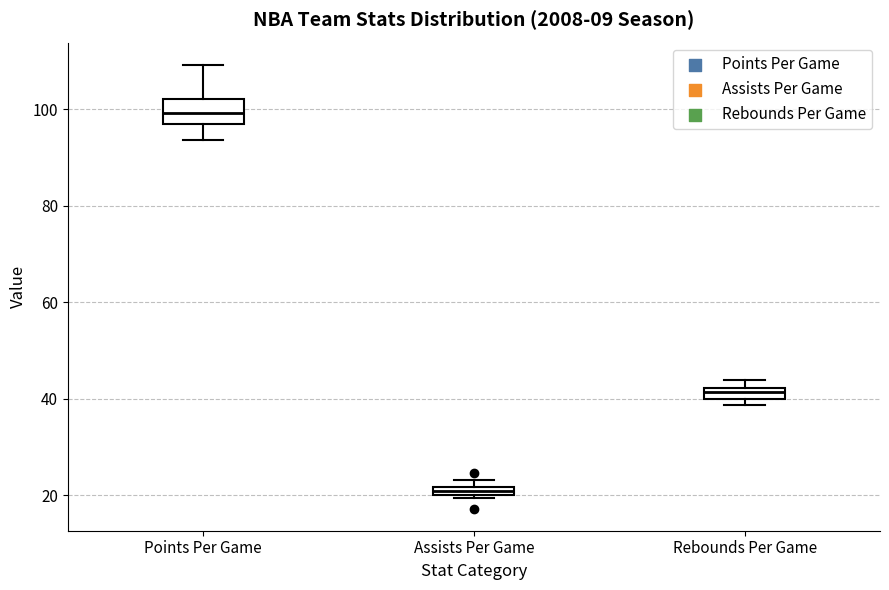

Where is the upper edge of the box for Points Per Game on the y-axis? The values are not printed on the chart, so give them approximately, as read against the axis.

102